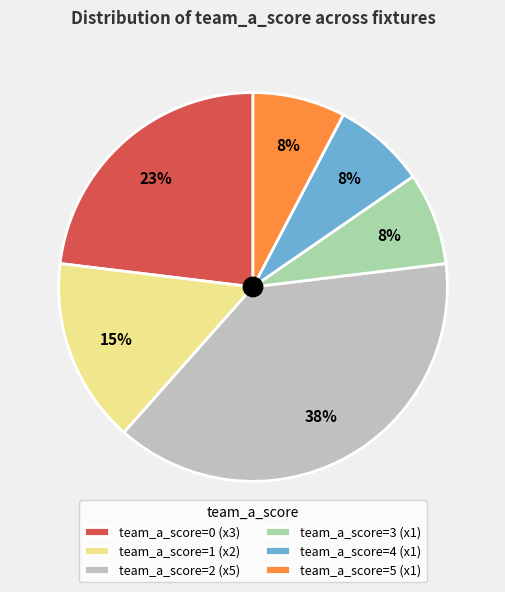

Which has a higher value, team_a_score=0 (x3) or team_a_score=3 (x1)?

team_a_score=0 (x3)